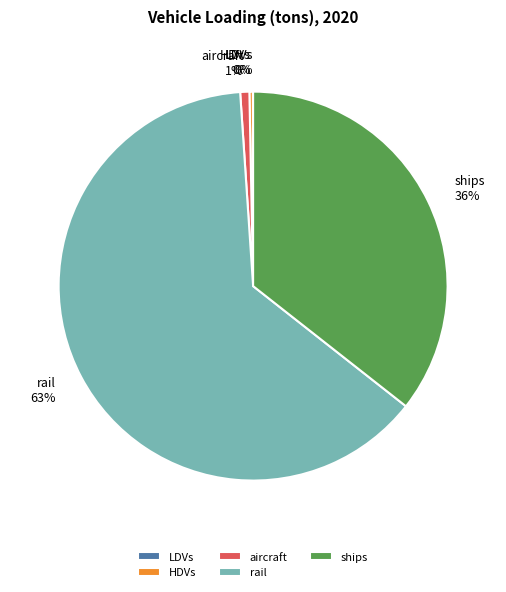

Does aircraft represent more than half of the total?

No